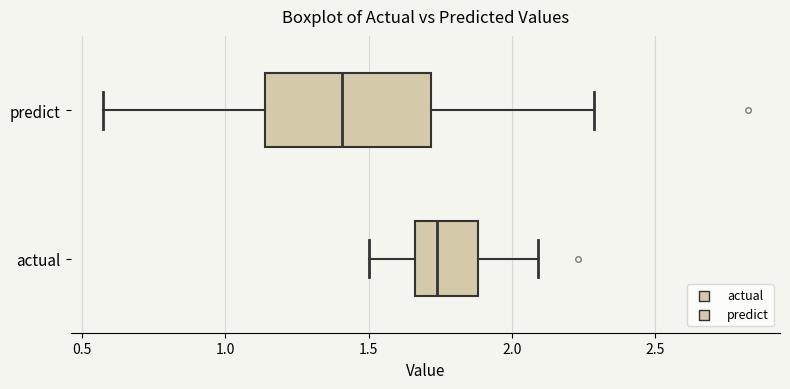

Which box's median line is the furthest to the right?

actual